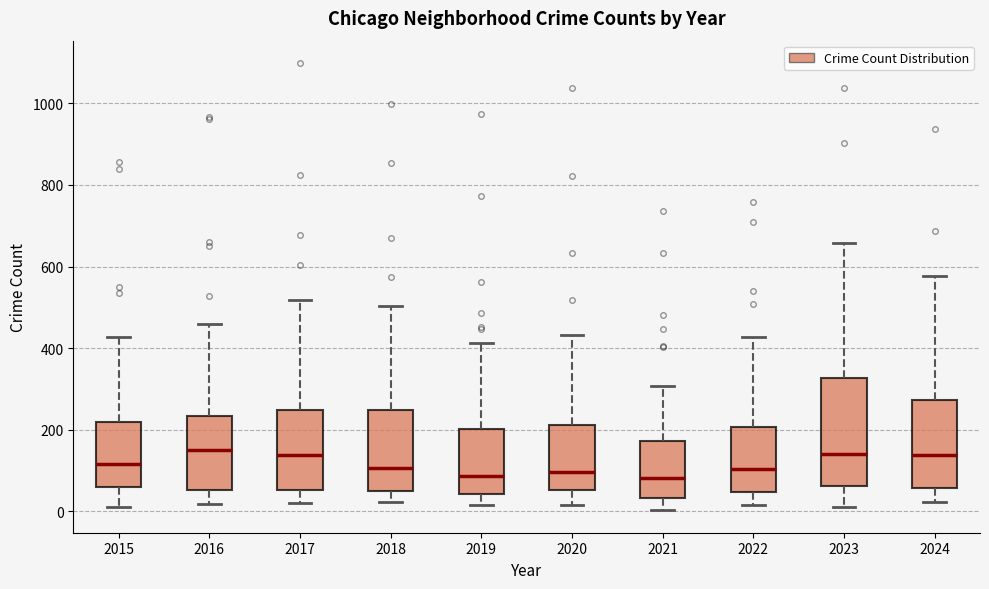

Which box is the tallest, from its lower edge to its upper edge?

2023